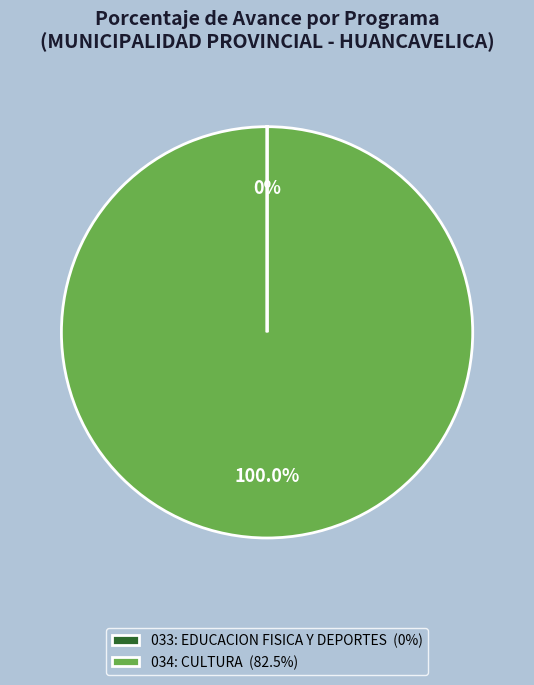

Which slice is the largest?

034: CULTURA